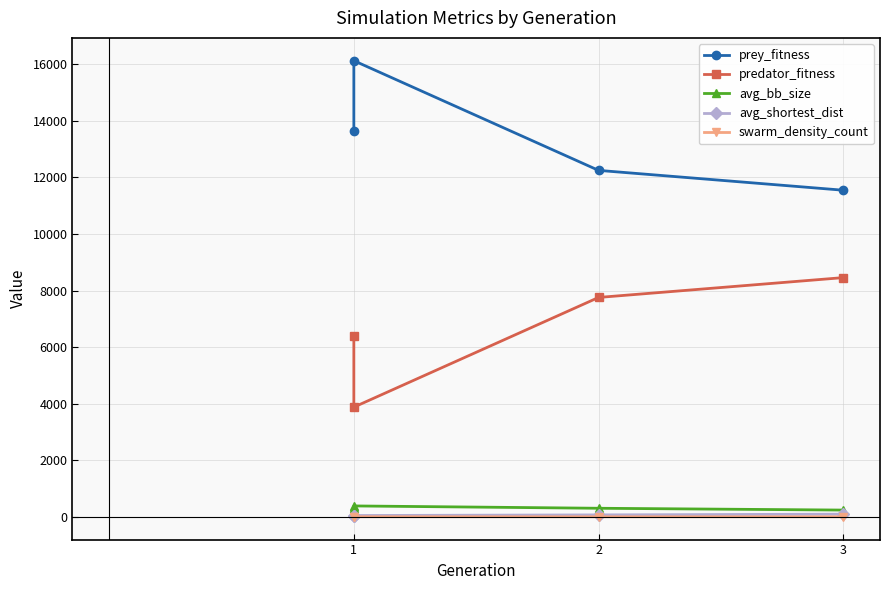

What is the total value across all series at 2?

20381.8